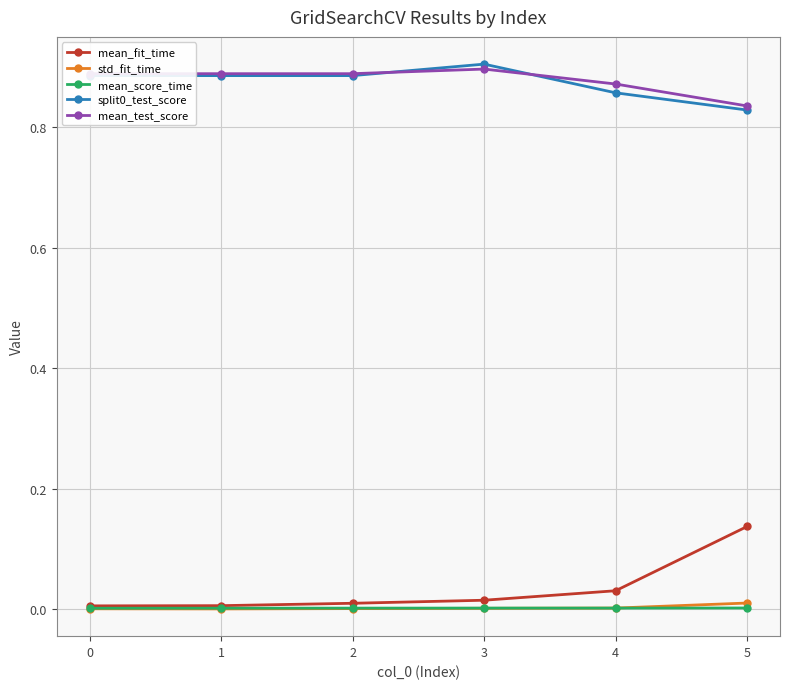

What is the sum of the mean_test_score values at 2 and 1?

1.8